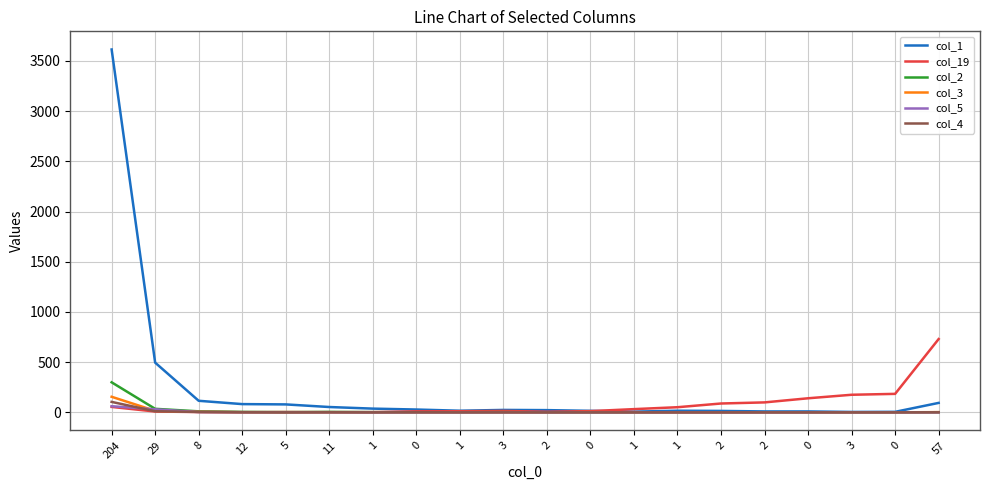

How many lines are shown in the chart?

6